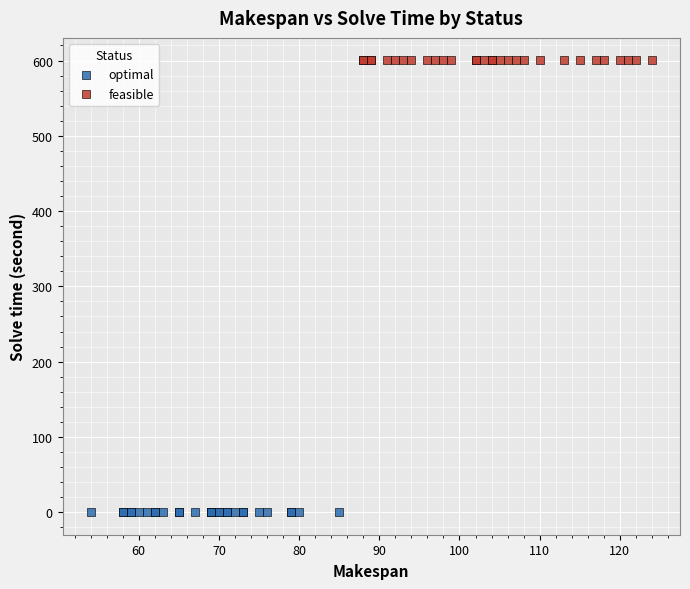

Which series contains the lowest Y value?

optimal